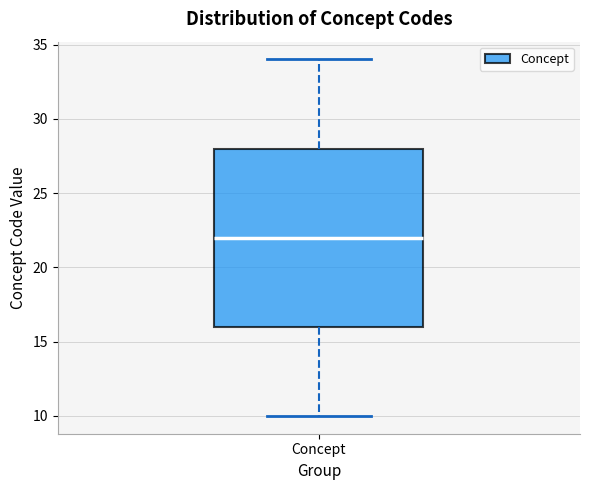

Transcribe this box plot: give where the median line is, the range the box spans, and where the two whiskers end, as read against the y-axis. The values are not printed on the chart, so give them approximately, as read against the axis.

median 22, box 16 to 28, whiskers 10 to 34